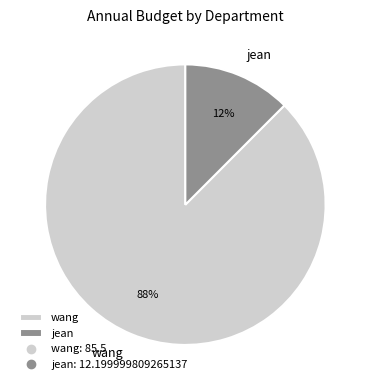

Combined, do jean and wang account for over 50%?

Yes